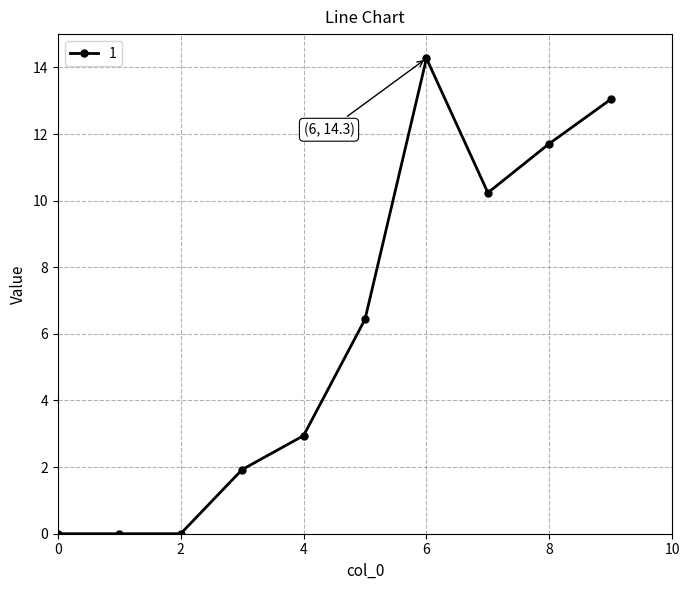

How many distinct data groups are displayed?

1